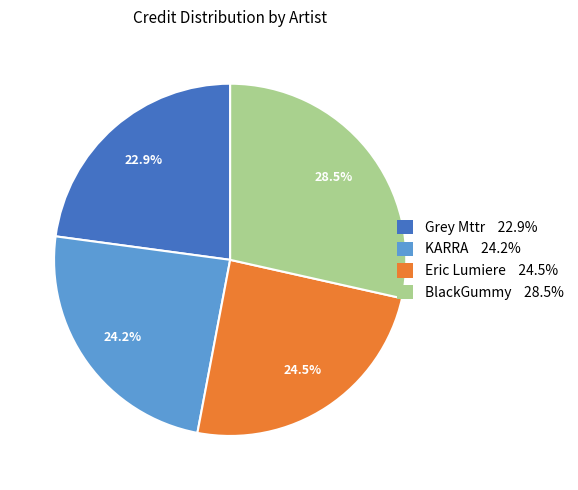

To the nearest percent, what percentage of the pie is KARRA?

24%